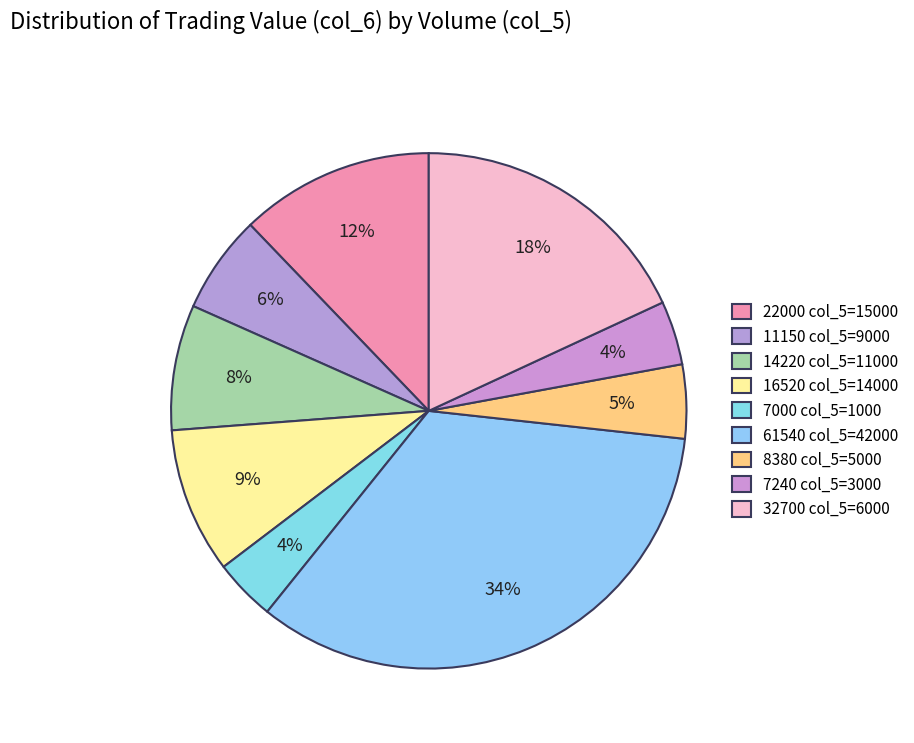

Count the number of slices in the pie.

9